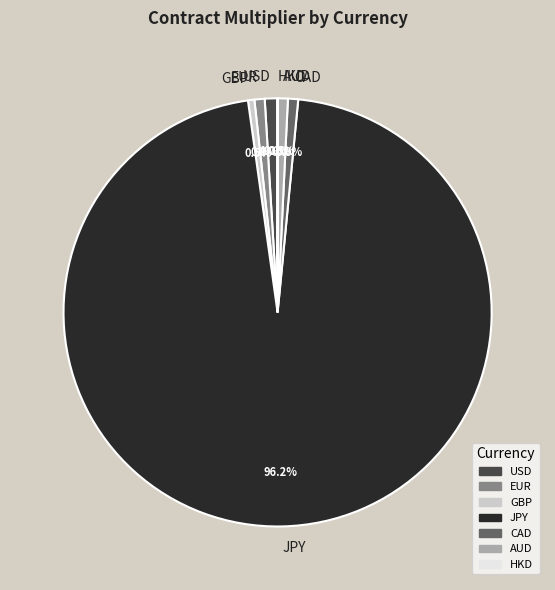

To the nearest percent, what is the difference between the largest and smallest slice percentages?

96%